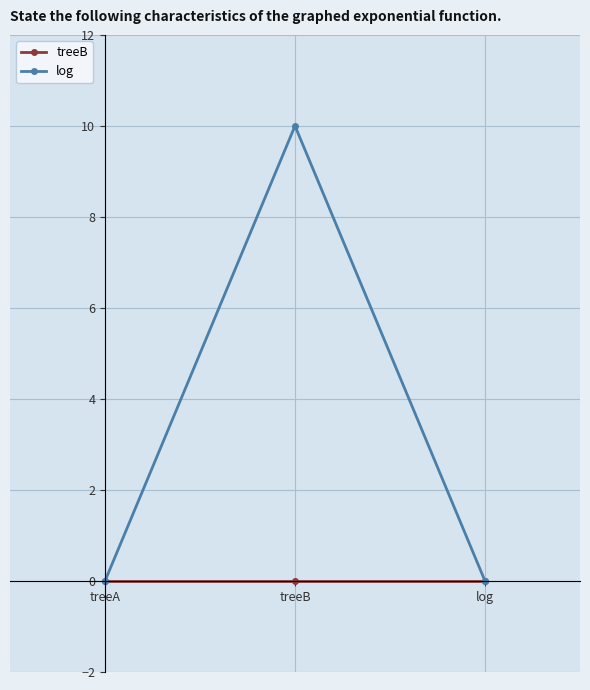

The log series shows 3 at log. True or false?

False